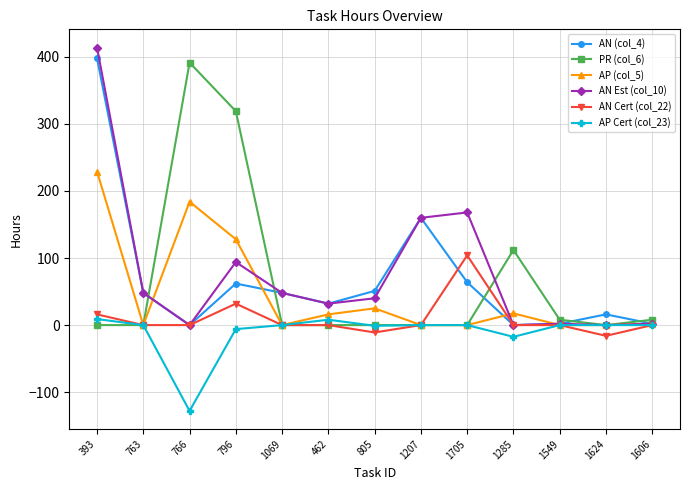

What is the total value across all series at 766?

447.5